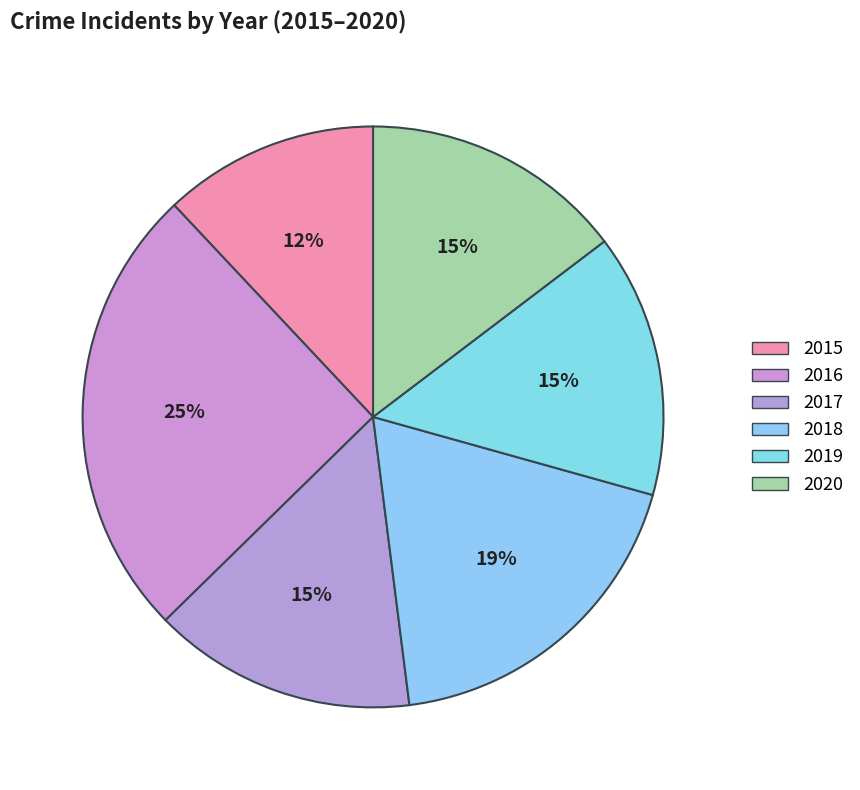

To the nearest percent, what is the average slice percentage?

17%